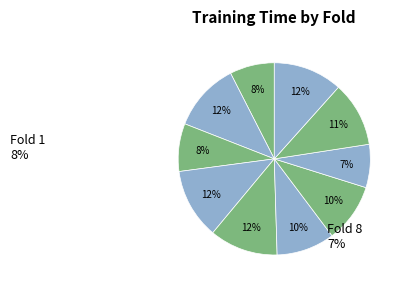

How many slices are in this pie chart?

10